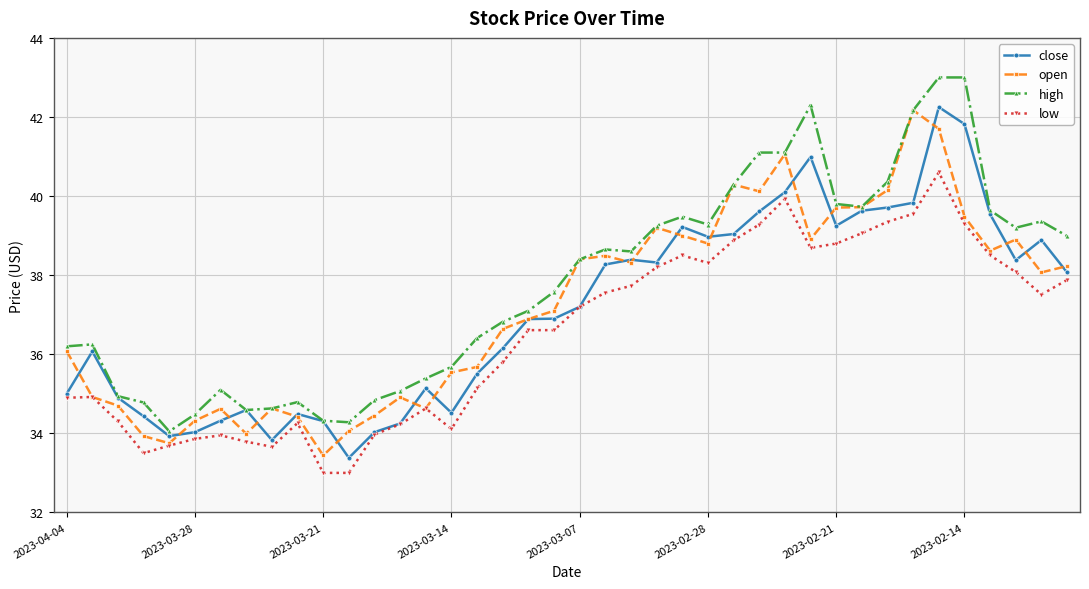

True or false: low and high cross at least once.

False